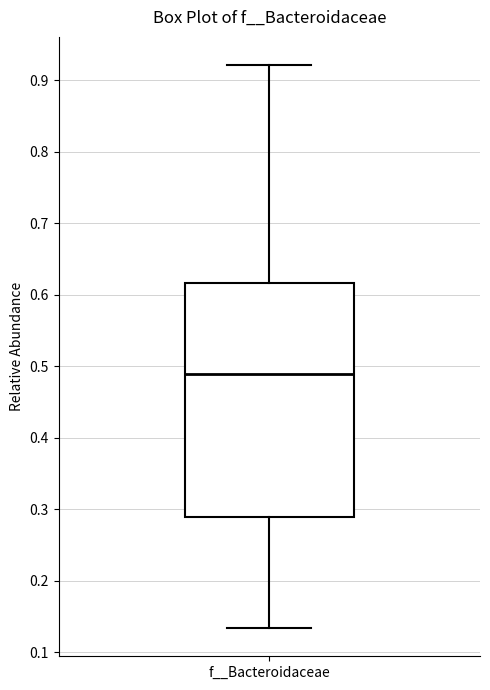

Transcribe this box plot: give where the median line is, the range the box spans, and where the two whiskers end, as read against the y-axis. The values are not printed on the chart, so give them approximately, as read against the axis.

median 0.49, box 0.29 to 0.62, whiskers 0.13 to 0.92